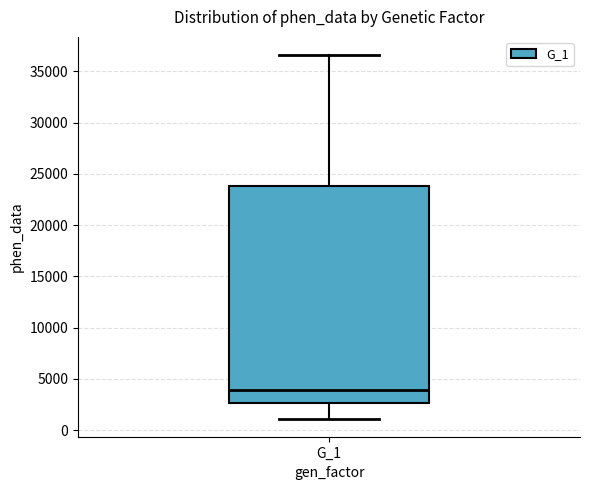

Read this box plot against the y-axis: the position of the median line, the range covered by the box, and the ends of both whiskers. The values are not printed on the chart, so give them approximately, as read against the axis.

median 4000, box 2500 to 24000, whiskers 1000 to 36500